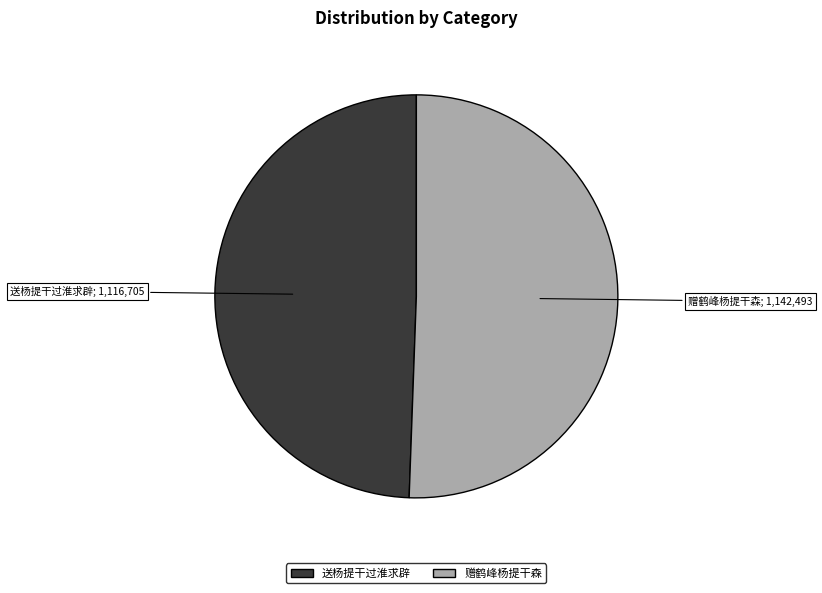

Does any single category account for the majority?

Yes